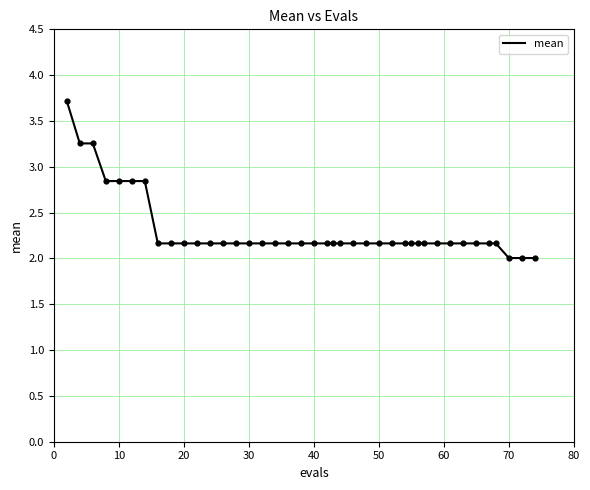

What is the difference between the maximum and minimum values?

1.7